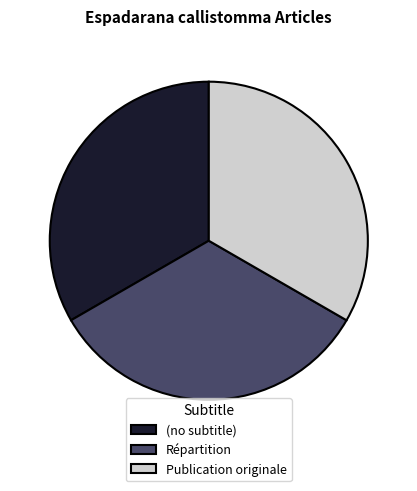

Does Répartition account for over 50% of the chart?

No